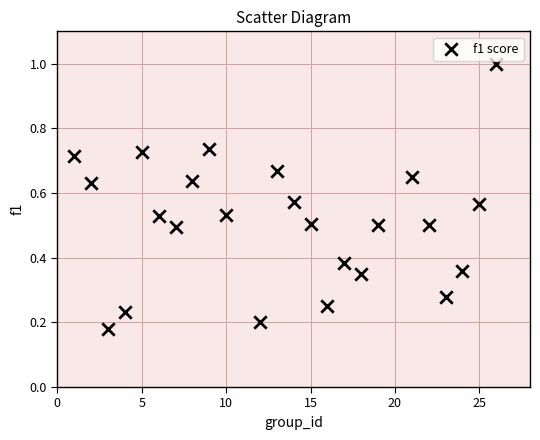

What is the range of X values (max minus min)?

25.0